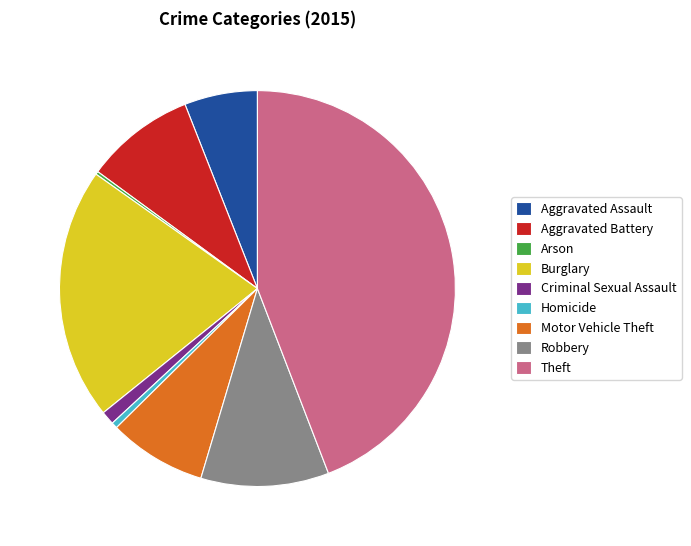

Between Motor Vehicle Theft and Burglary, which is larger?

Burglary